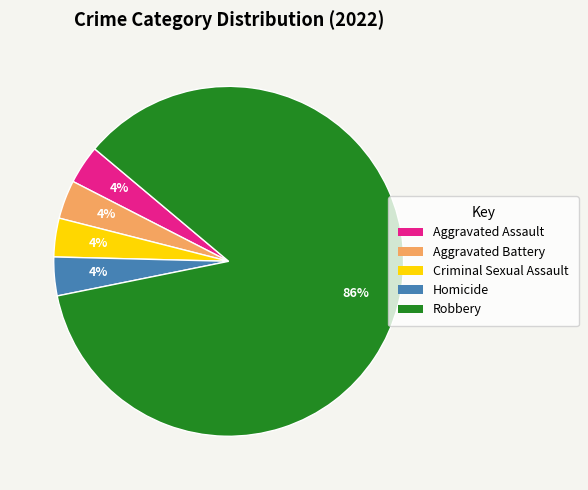

To the nearest percent, what percentage of the pie is Aggravated Assault?

4%